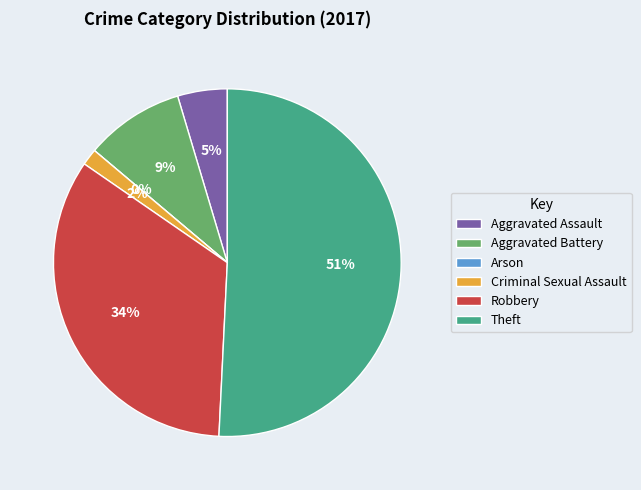

To the nearest percent, what is the combined percentage of Aggravated Assault and Aggravated Battery?

14%